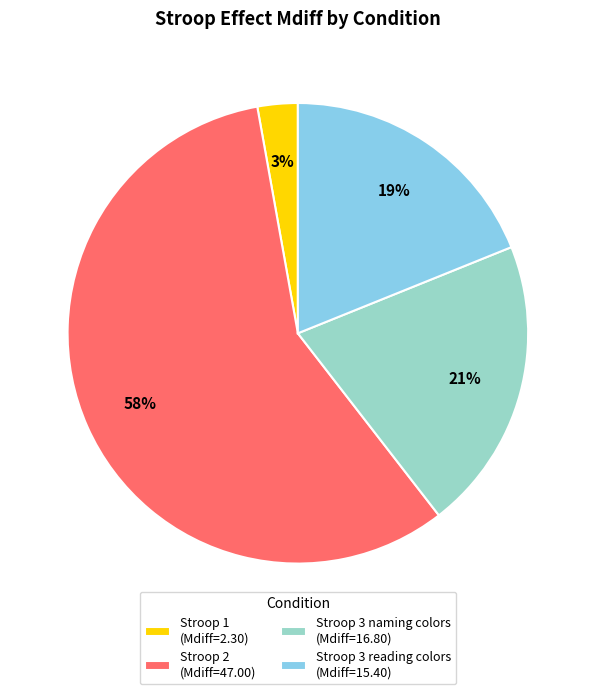

To the nearest percent, what percentage of the pie is Stroop 1?

3%